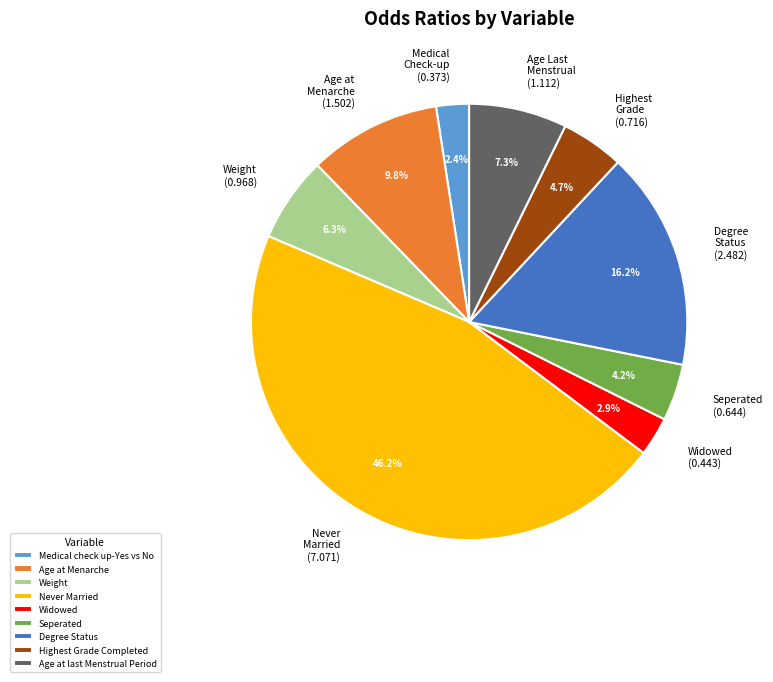

To the nearest percent, what portion does Seperated represent?

4%